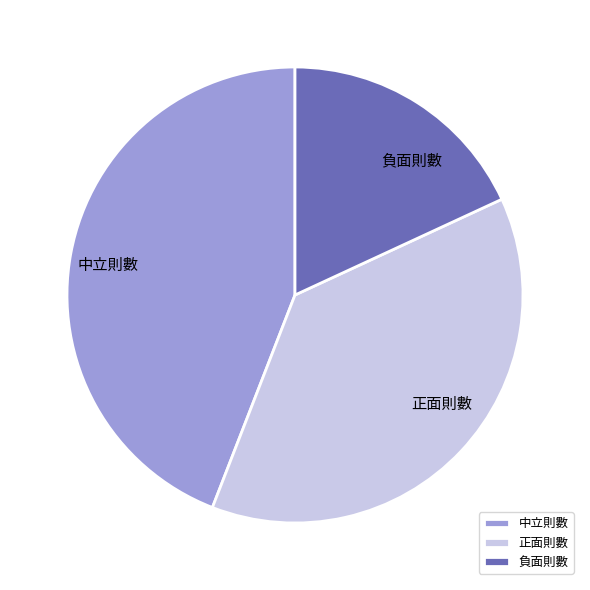

Is it true that 中立則數 is 44% of the pie?

True